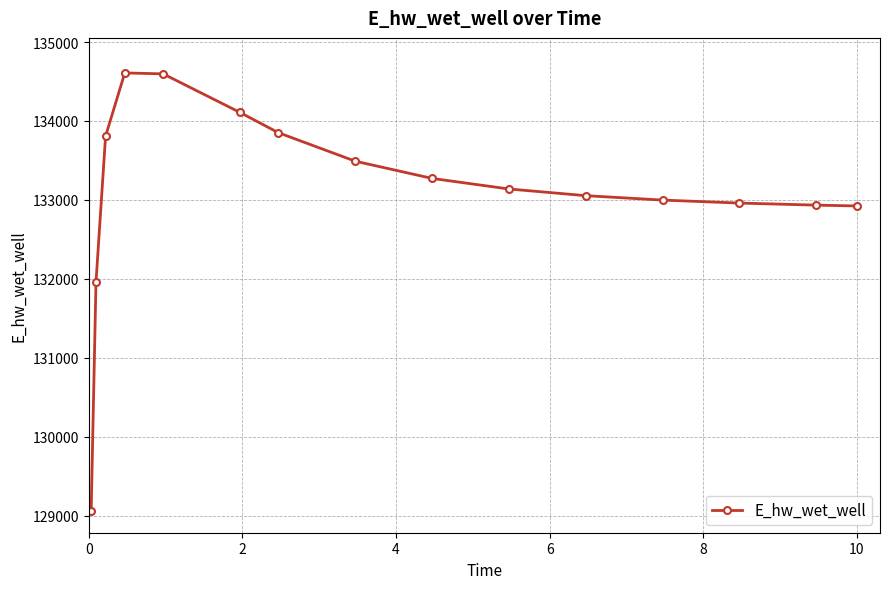

What is the value of the 3rd point from the left?

133808.6